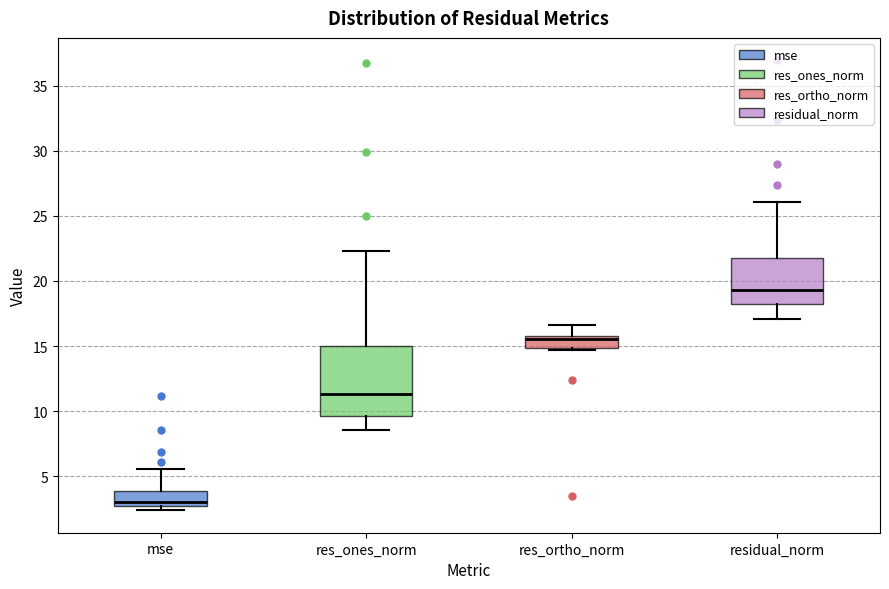

Reading left to right, read every box against the y-axis: the position of its median line, the range the box covers, and the ends of its whiskers. The values are not printed on the chart, so give them approximately, as read against the axis.

mse: median 3.0, box 2.5 to 4.0, whiskers 2.5 (just below the box's lower edge) to 5.5
res_ones_norm: median 11.5, box 9.5 to 15.0, whiskers 8.5 to 22.5
res_ortho_norm: median 15.5 (just below the box's upper edge), box 15.0 to 15.5, whiskers 14.5 to 16.5
residual_norm: median 19.5, box 18.0 to 22.0, whiskers 17.0 to 26.0